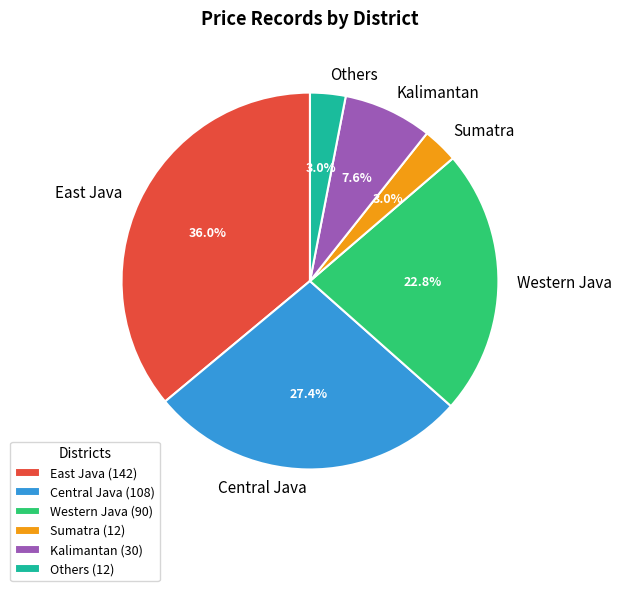

Which has a higher value, Others or East Java?

East Java